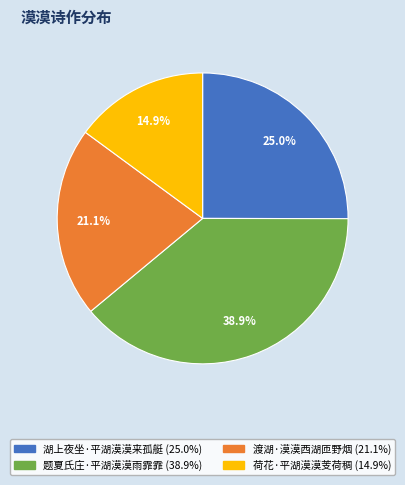

How many segments does this pie chart have?

4